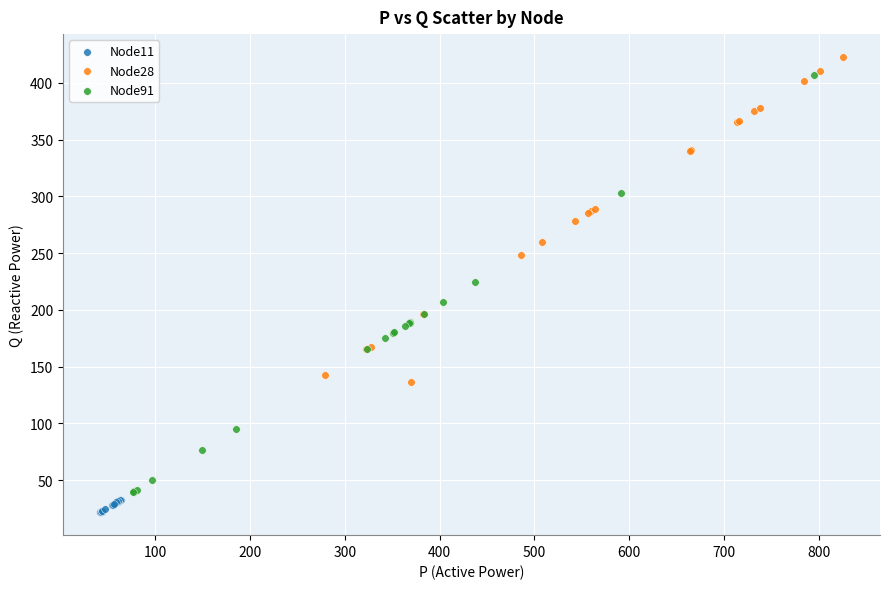

Which series has the largest Y range (max minus min)?

Node91